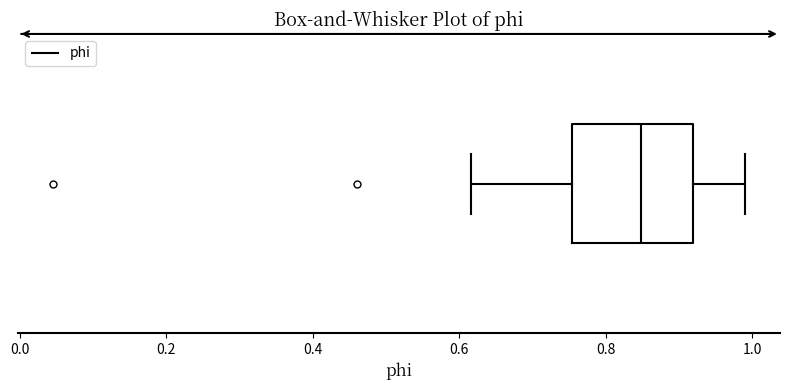

Read this box plot against the x-axis: the position of the median line, the range covered by the box, and the ends of both whiskers. The values are not printed on the chart, so give them approximately, as read against the axis.

median 0.84, box 0.76 to 0.92, whiskers 0.62 to 1.00